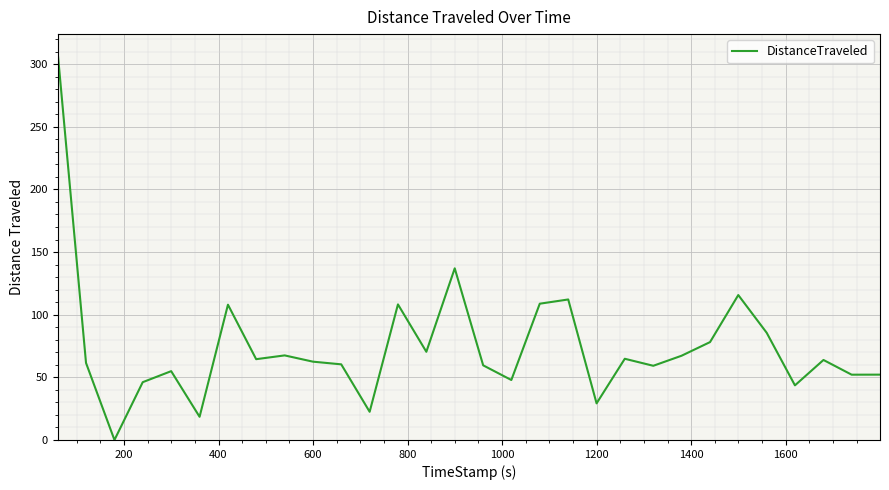

What is the greatest value displayed?

308.5